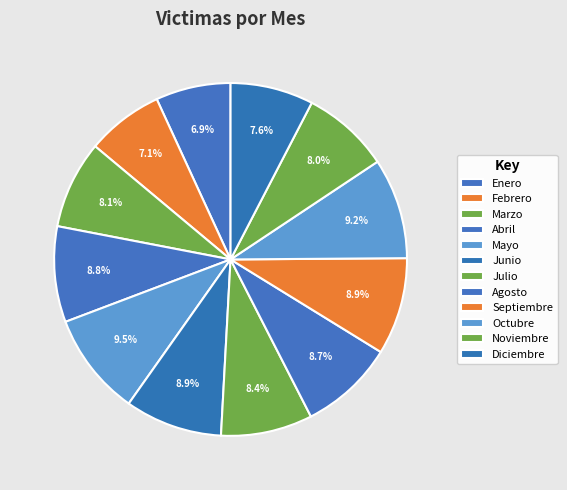

The Septiembre slice represents 9% of the pie. True or false?

True